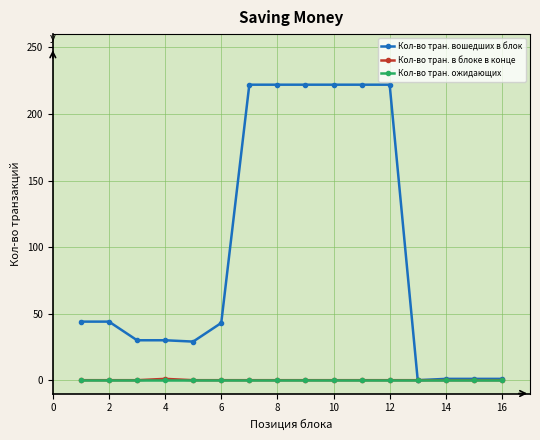

What is the highest value of the Кол-во тран. вошедших в блок series?

222